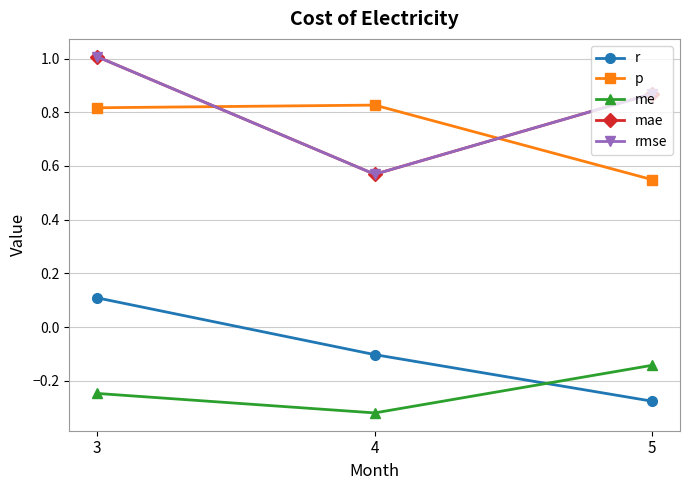

What is the difference between the highest and lowest values at 5?

1.1